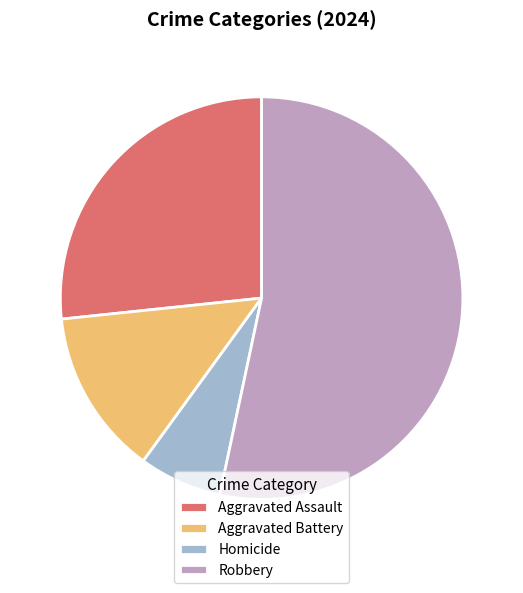

True or false: Aggravated Battery accounts for 24% of the total.

False